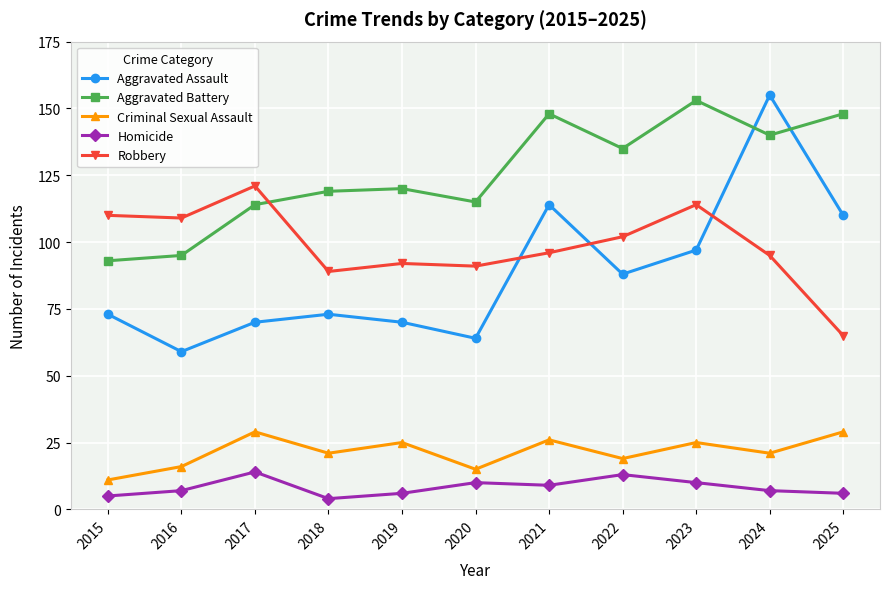

The Robbery series shows 110 at 2015. True or false?

True